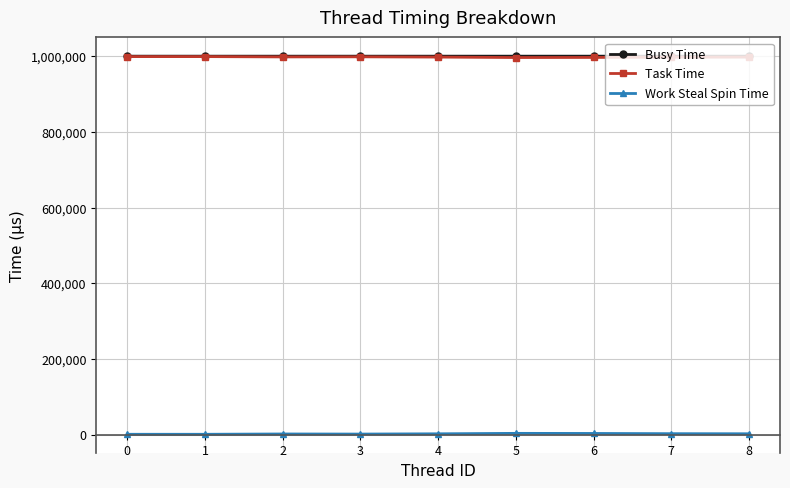

True or false: Task Time and Work Steal Spin Time cross at least once.

False